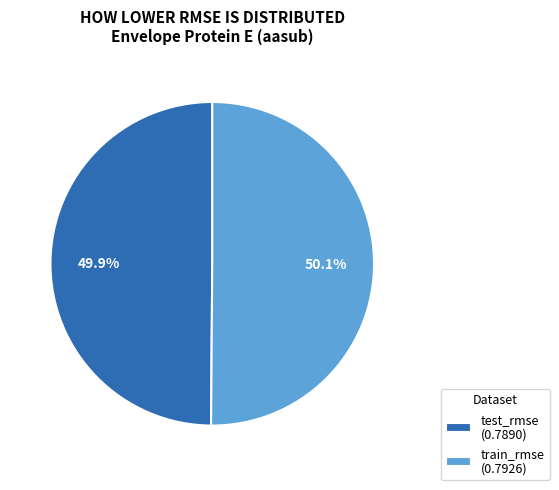

Does any single category account for the majority?

Yes